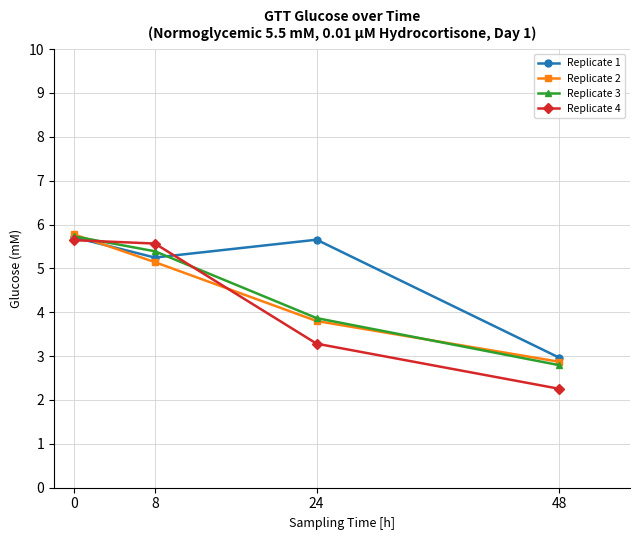

Reading right to left, transcribe all the data shown in this chart.

Replicate 1: 3.0	5.7	5.2	5.7
Replicate 2: 2.9	3.8	5.1	5.8
Replicate 3: 2.8	3.9	5.4	5.7
Replicate 4: 2.3	3.3	5.6	5.6